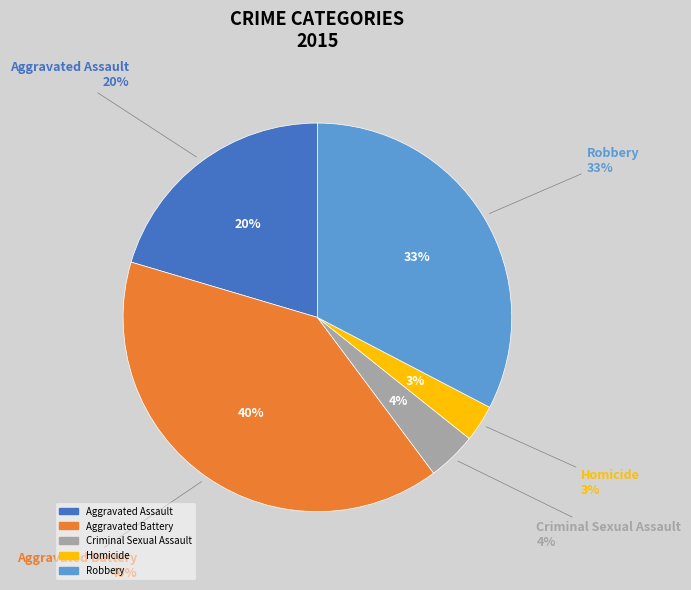

Does any single category account for the majority?

No